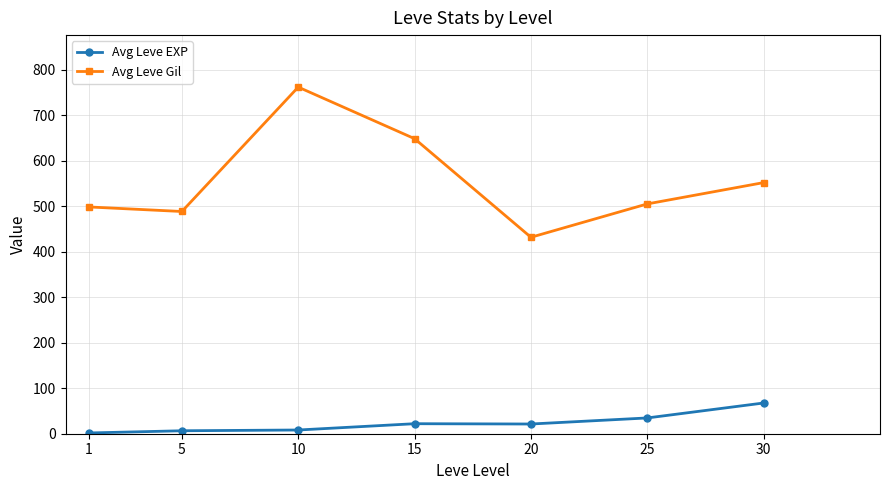

List the series in order of their overall mean, highest first.

Avg Leve Gil, Avg Leve EXP